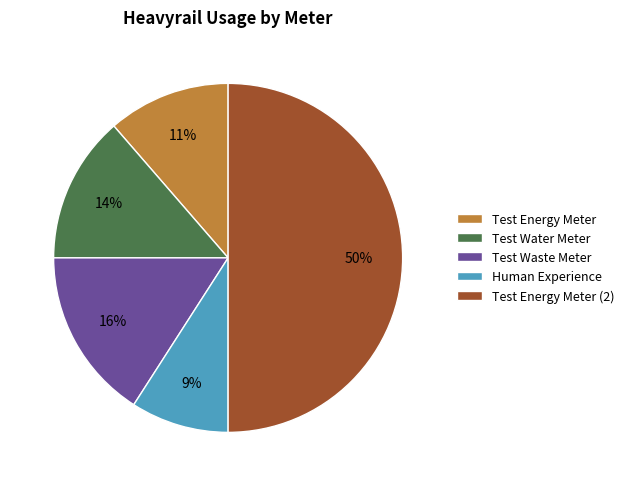

What is the ratio of the value at Test Energy Meter (2) to the value at Test Waste Meter?

3.1